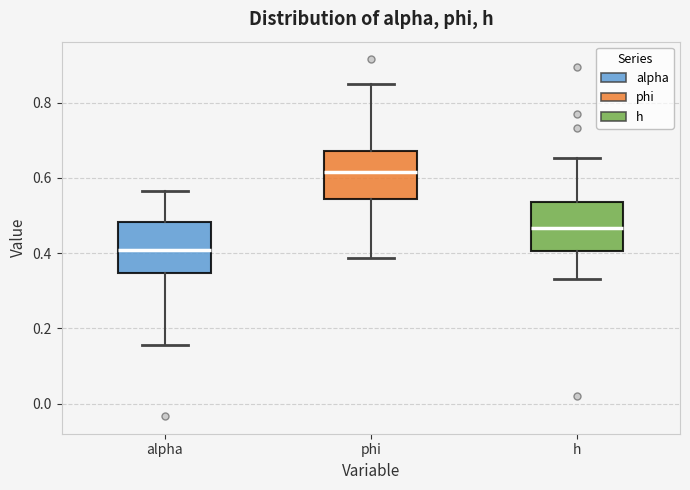

Reading left to right, transcribe this box plot: for each box, give where its median line is, the range the box spans, and where its two whiskers end, as read against the y-axis. The values are not printed on the chart, so give them approximately, as read against the axis.

alpha: median 0.40, box 0.34 to 0.48, whiskers 0.16 to 0.56
phi: median 0.62, box 0.54 to 0.68, whiskers 0.38 to 0.84
h: median 0.46, box 0.40 to 0.54, whiskers 0.34 to 0.66